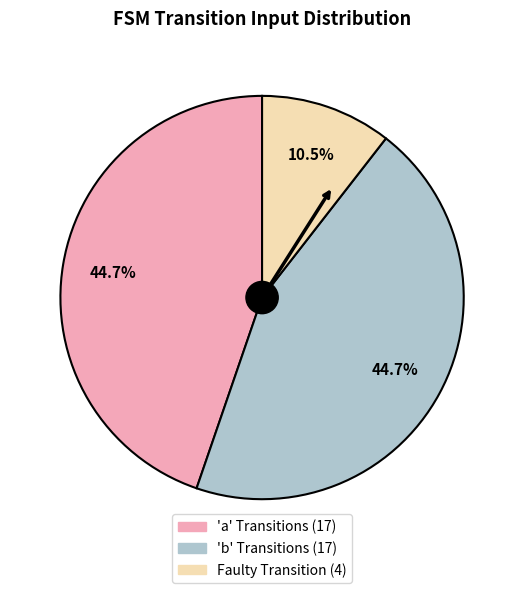

Does any single category account for the majority?

No